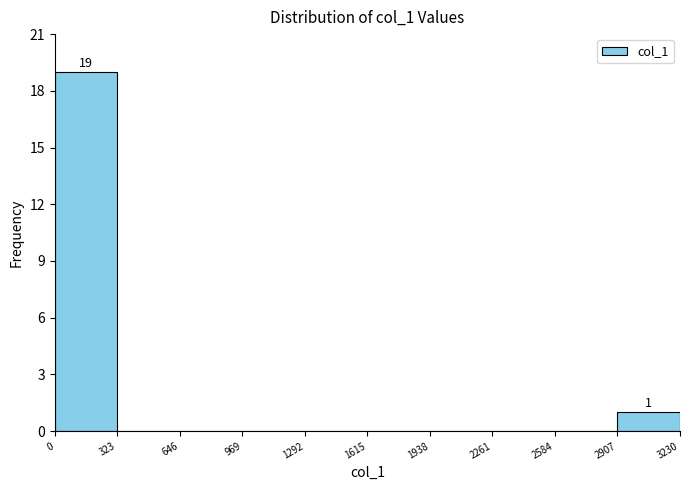

Which range on the x-axis has the tallest bar?

0 to 323